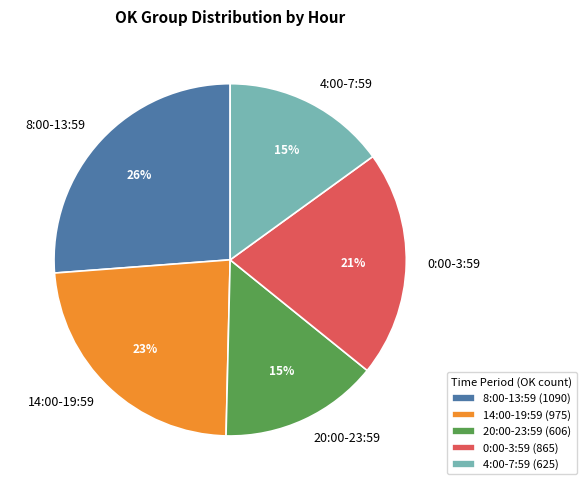

Is there a majority slice in this chart?

No